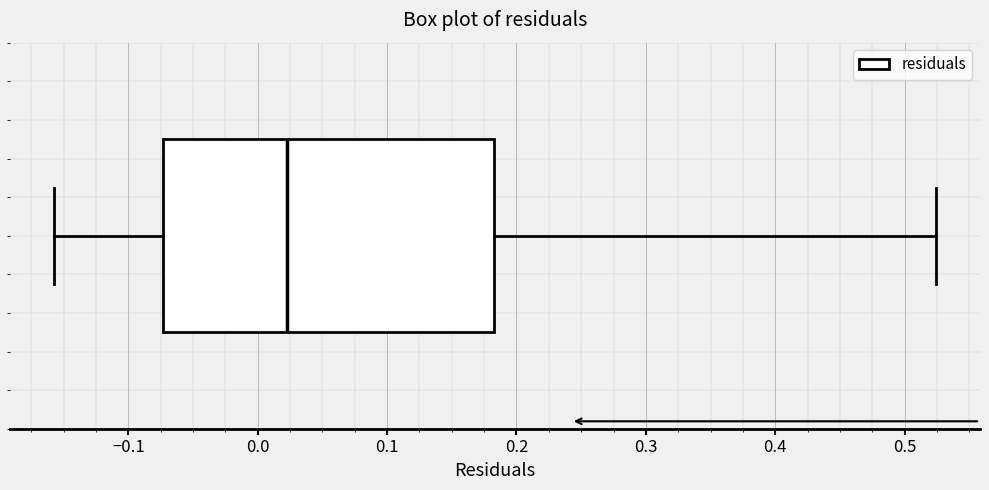

Read this box plot against the x-axis: the position of the median line, the range covered by the box, and the ends of both whiskers. The values are not printed on the chart, so give them approximately, as read against the axis.

median 0.02, box -0.07 to 0.18, whiskers -0.16 to 0.52